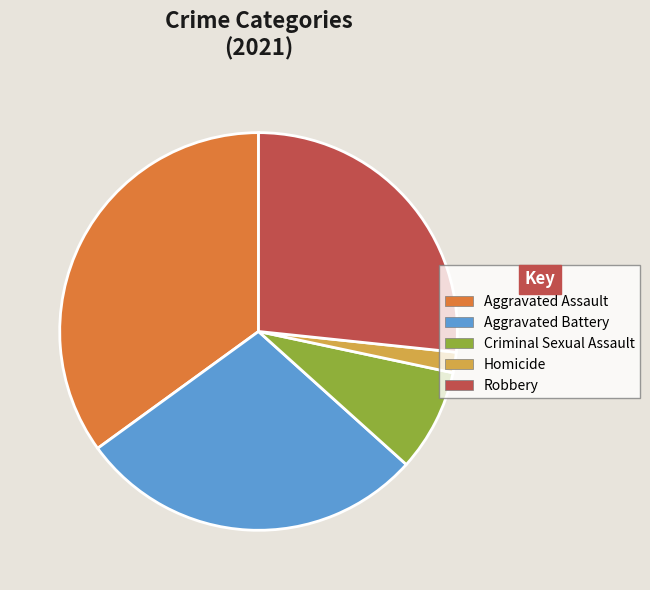

Which has a higher value, Aggravated Assault or Homicide?

Aggravated Assault